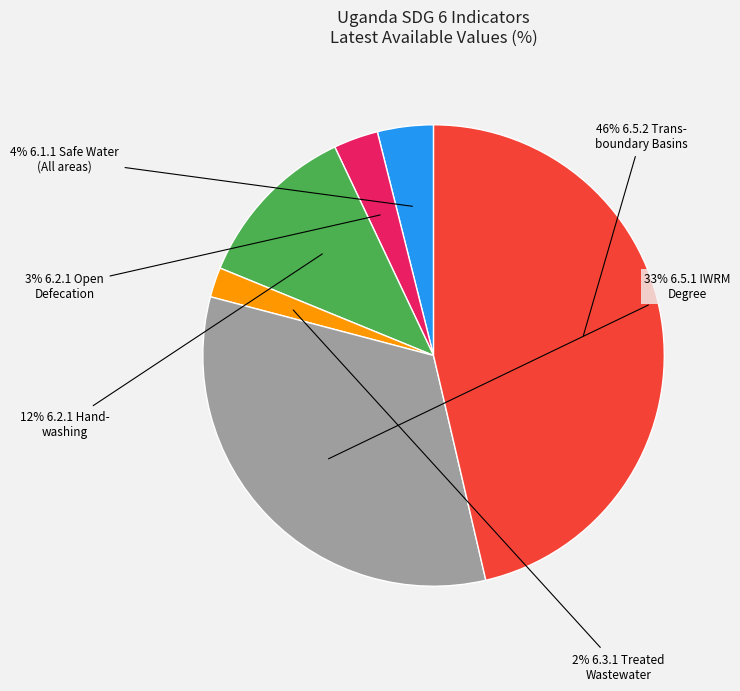

To the nearest percent, what is the difference between the largest and smallest slice percentages?

44%